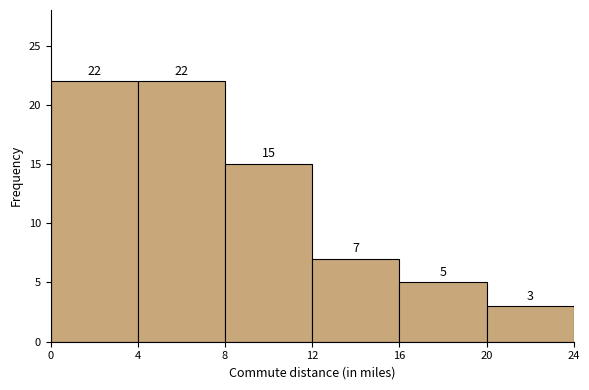

What is the height of the bar covering 20 to 24 on the x-axis?

3